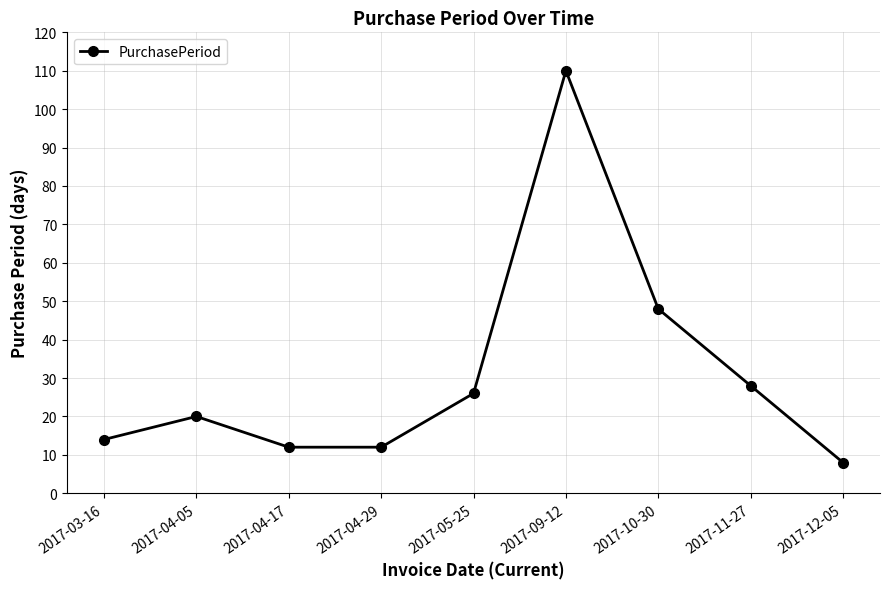

Read the value at 2017-04-29, to the nearest 10.

10